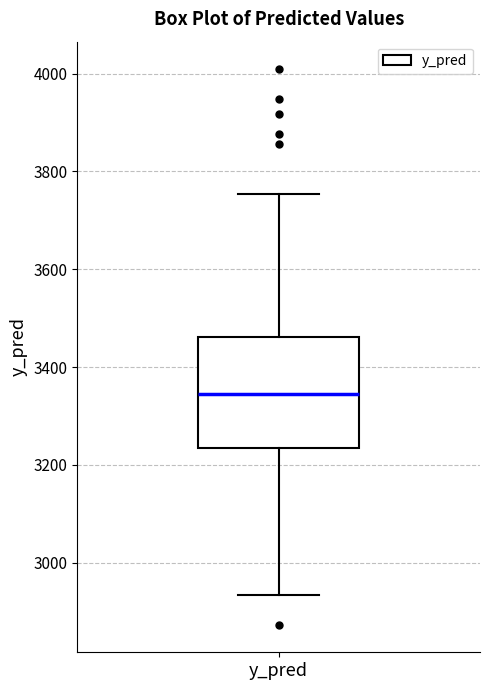

Transcribe this box plot: give where the median line is, the range the box spans, and where the two whiskers end, as read against the y-axis. The values are not printed on the chart, so give them approximately, as read against the axis.

median 3340, box 3240 to 3460, whiskers 2940 to 3760